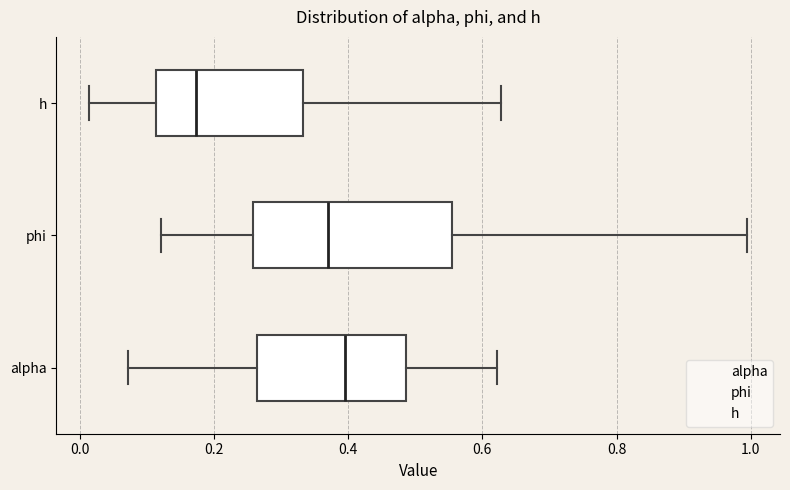

Where does the median line of the box for alpha sit on the x-axis? The values are not printed on the chart, so give them approximately, as read against the axis.

0.40